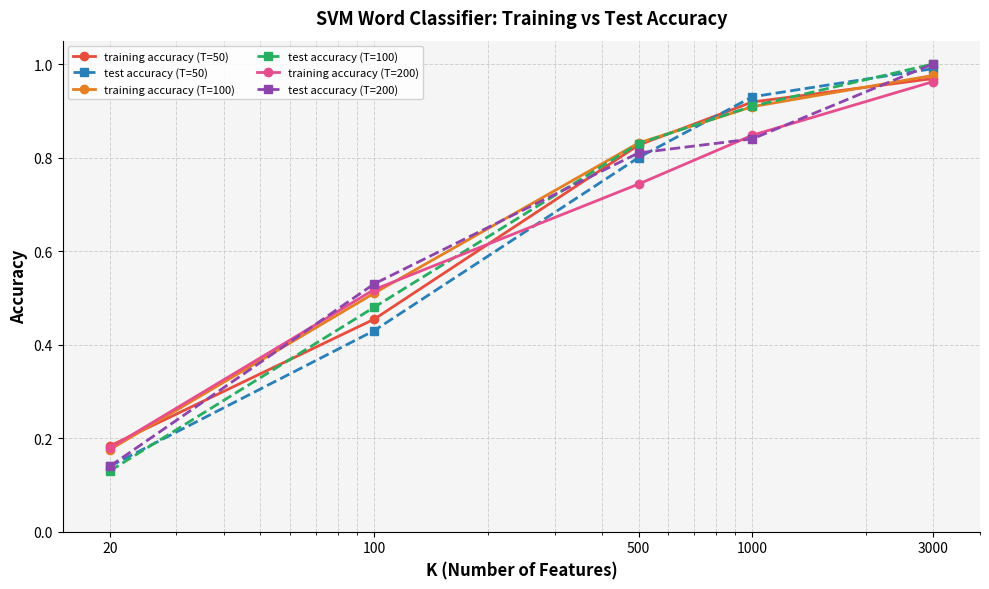

True or false: test accuracy (T=200) and test accuracy (T=50) cross at least once.

True